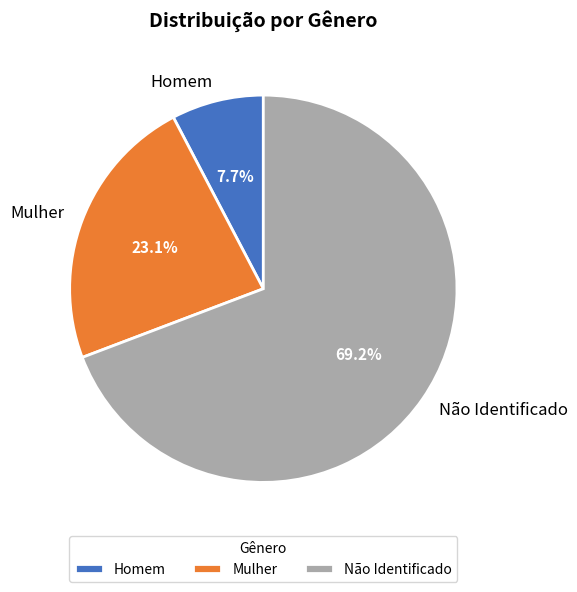

True or false: Homem accounts for 8% of the total.

True